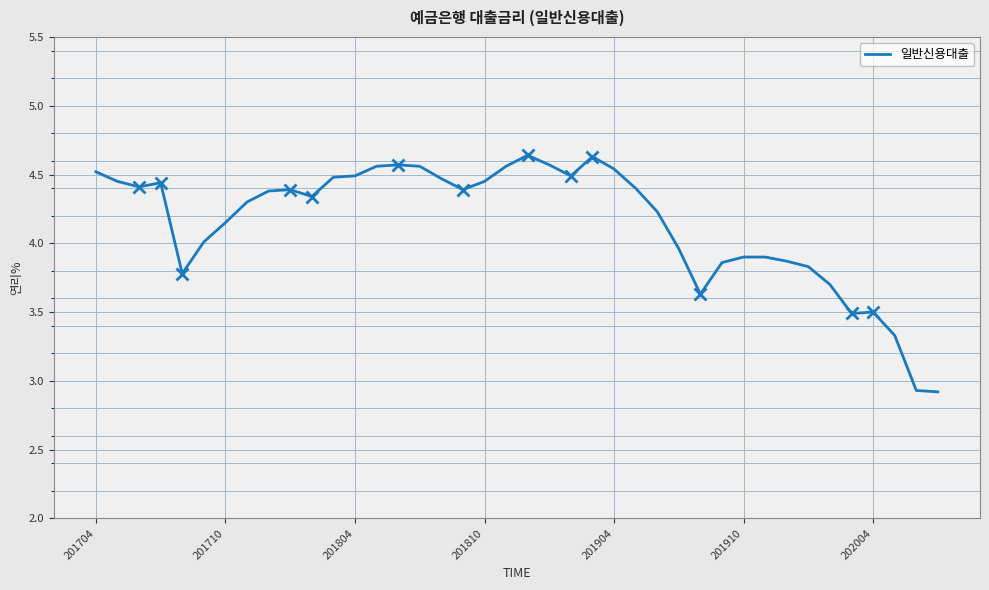

What is the minimum value shown in the chart?

2.9